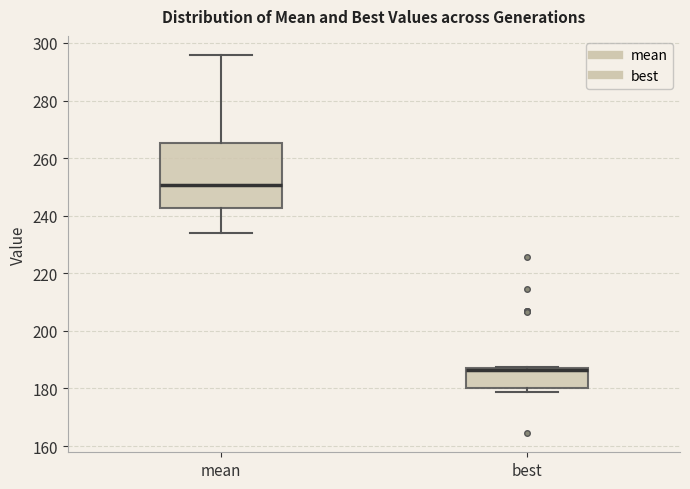

Where is the lower edge of the box for mean on the y-axis? The values are not printed on the chart, so give them approximately, as read against the axis.

242